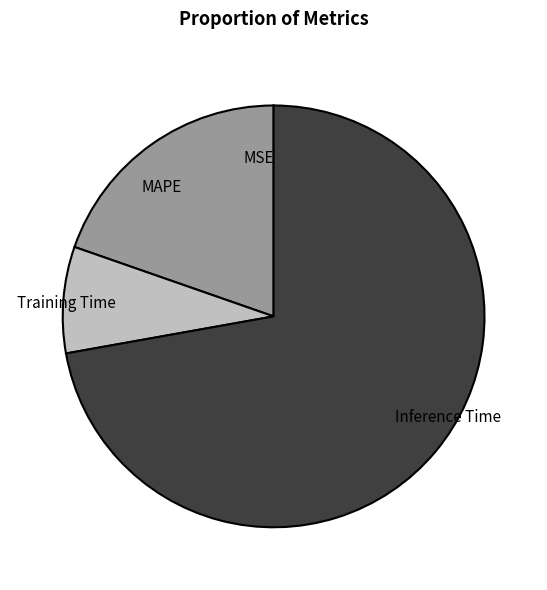

Which category accounts for the majority?

Inference Time